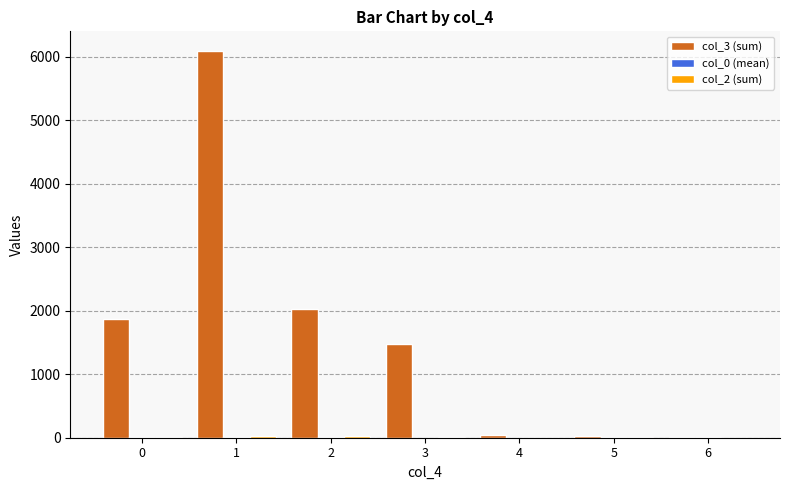

The value of col_3 (sum) at 0 is 1870.0. True or false?

True